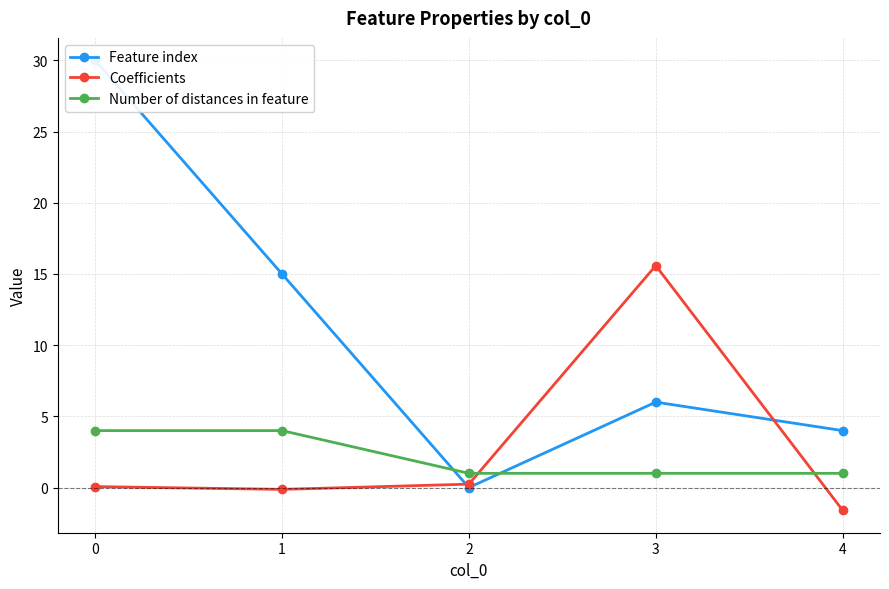

The Coefficients series shows -1.6 at 4. True or false?

True